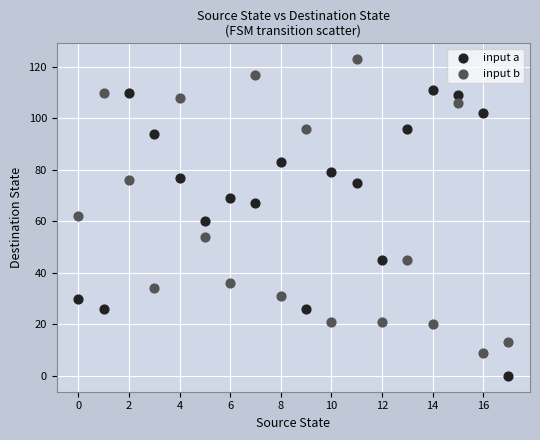

Which series contains the lowest Y value?

input a